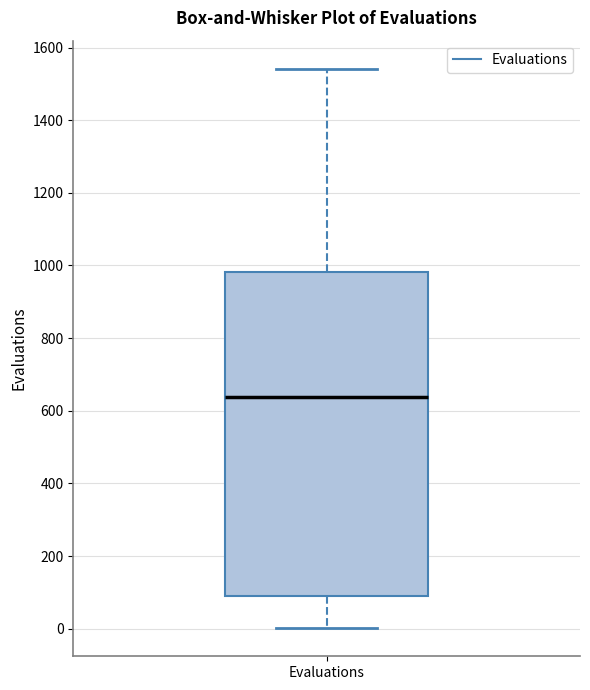

Where is the upper edge of the box for Evaluations on the y-axis? The values are not printed on the chart, so give them approximately, as read against the axis.

980